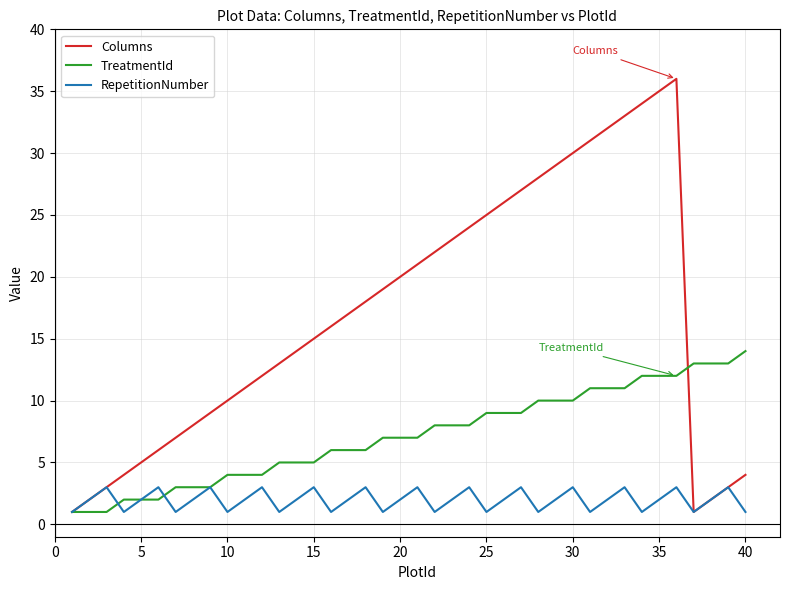

Which series has the largest total across all categories?

Columns